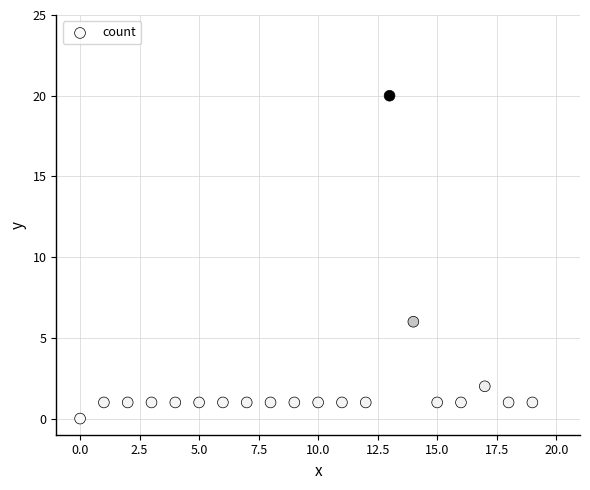

What Y value in the scatter plot is closest to 10?

6